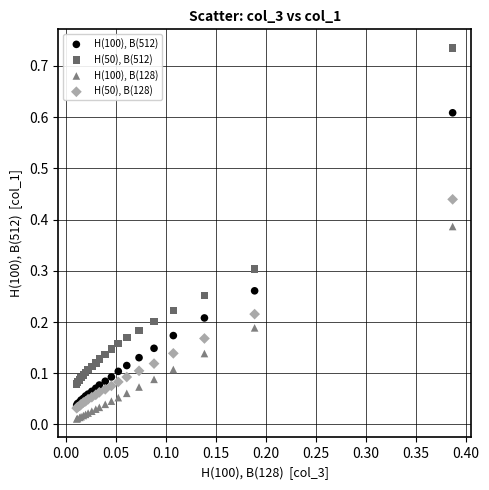

Which series reaches the minimum Y coordinate?

H(100), B(128)